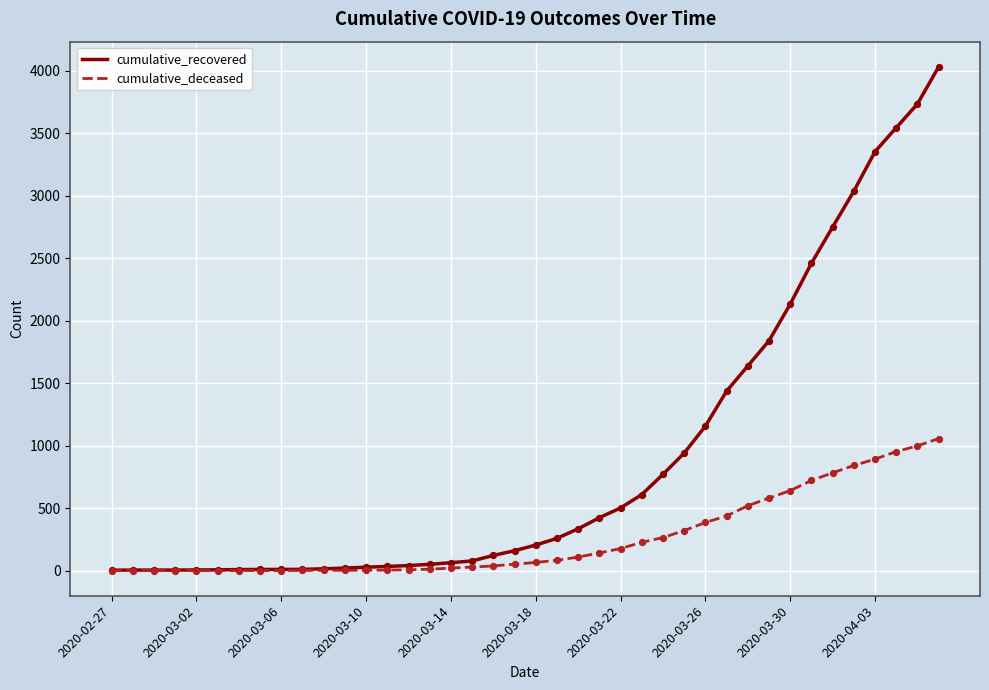

Which series has the largest total across all categories?

cumulative_recovered